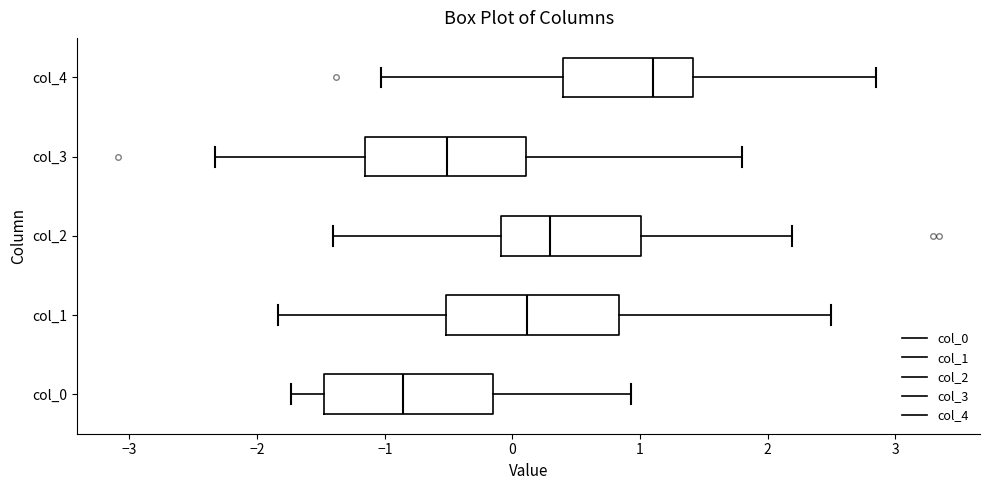

Reading bottom to top, transcribe this box plot: for each box, give where its median line is, the range the box spans, and where its two whiskers end, as read against the x-axis. The values are not printed on the chart, so give them approximately, as read against the axis.

col_0: median -0.9, box -1.5 to -0.2, whiskers -1.7 to 0.9
col_1: median 0.1, box -0.5 to 0.8, whiskers -1.8 to 2.5
col_2: median 0.3, box -0.1 to 1.0, whiskers -1.4 to 2.2
col_3: median -0.5, box -1.2 to 0.1, whiskers -2.3 to 1.8
col_4: median 1.1, box 0.4 to 1.4, whiskers -1.0 to 2.9